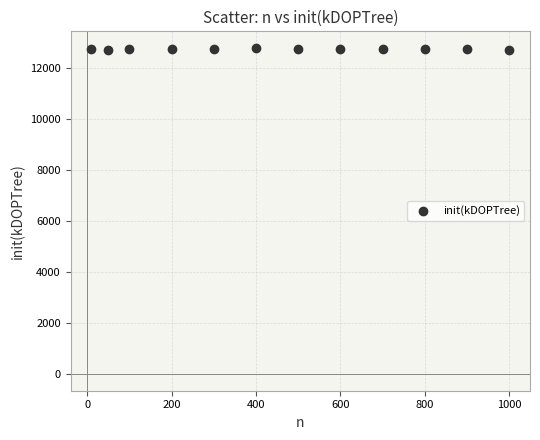

What is the range of Y values (max minus min)?

75.4